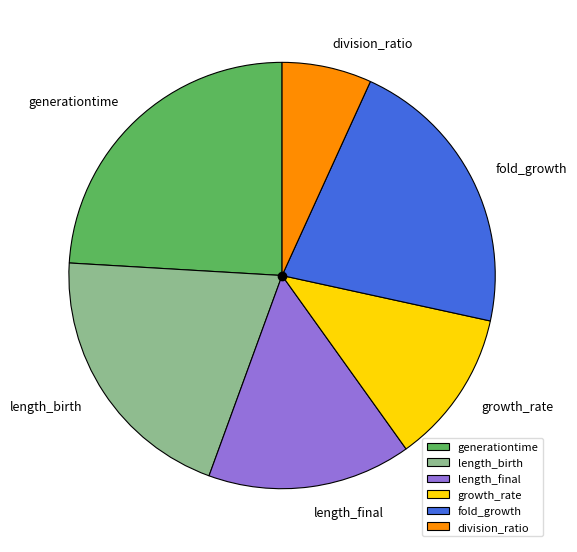

Do length_birth and division_ratio together represent more than half of the pie?

No